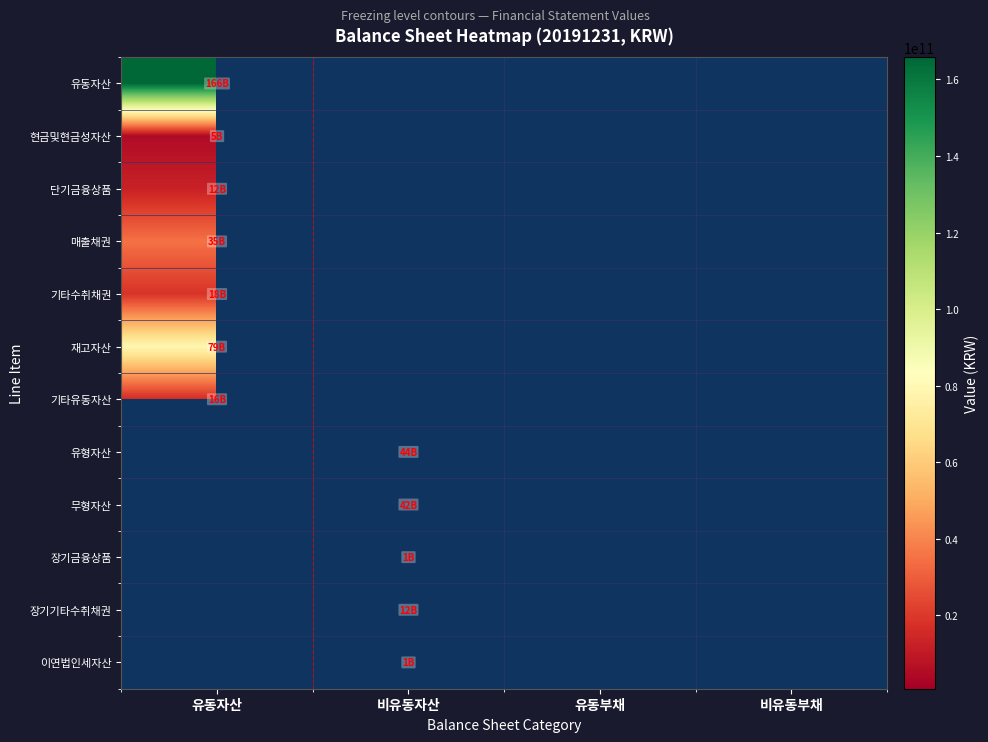

At how many categories does at least one series exceed 8992081367?

2